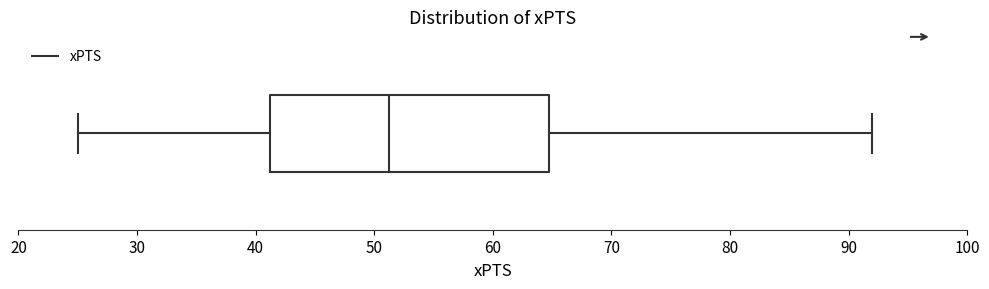

Transcribe this box plot: give where the median line is, the range the box spans, and where the two whiskers end, as read against the x-axis. The values are not printed on the chart, so give them approximately, as read against the axis.

median 51, box 41 to 65, whiskers 25 to 92